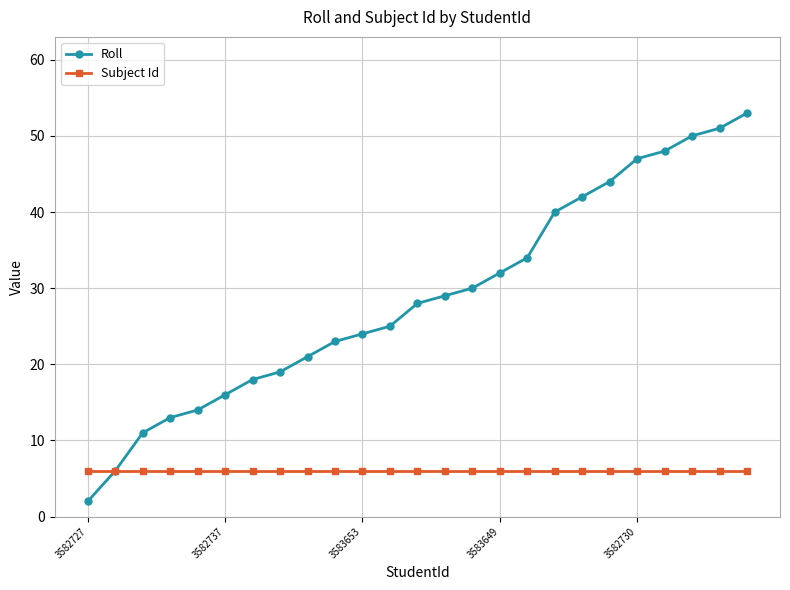

What is the sum of all Roll values?

720